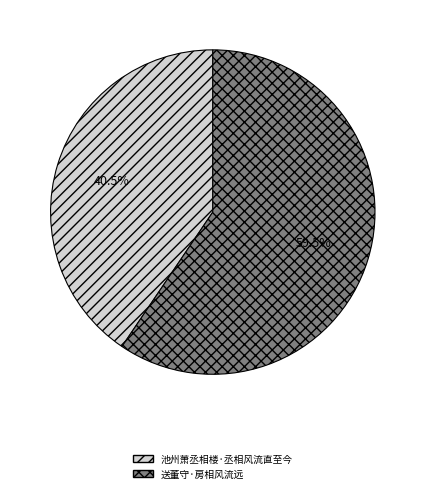

How many segments does this pie chart have?

2